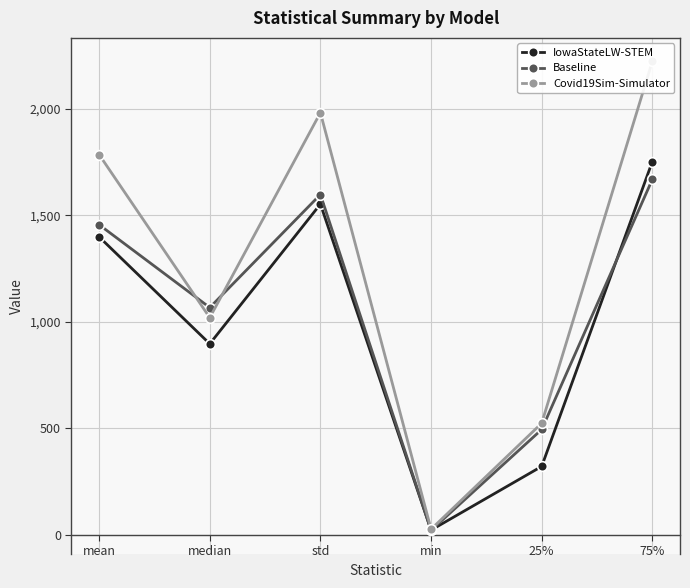

Where do Covid19Sim-Simulator and Baseline first cross each other?

mean and median